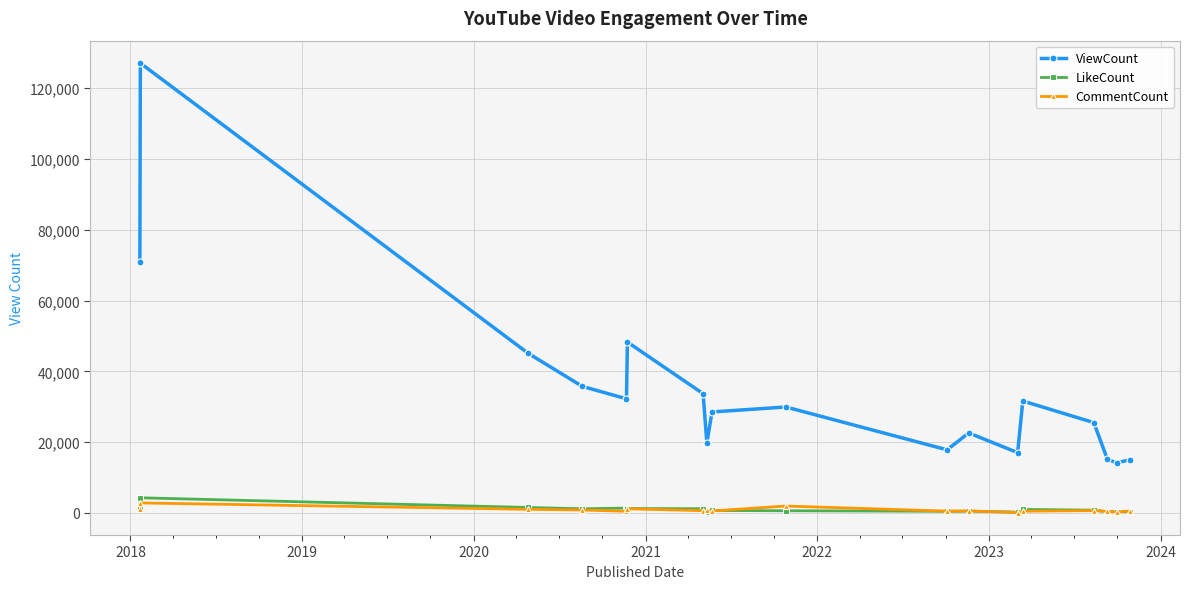

Which series has the largest range (max minus min)?

ViewCount